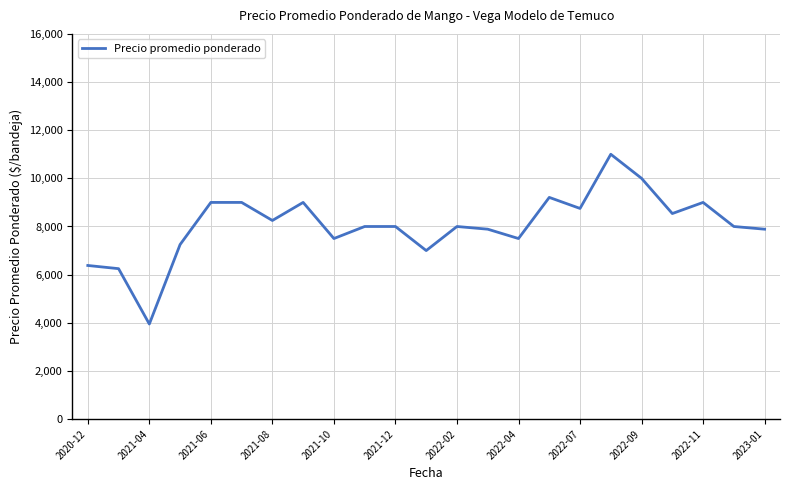

What is the maximum value shown in the chart?

11000.0